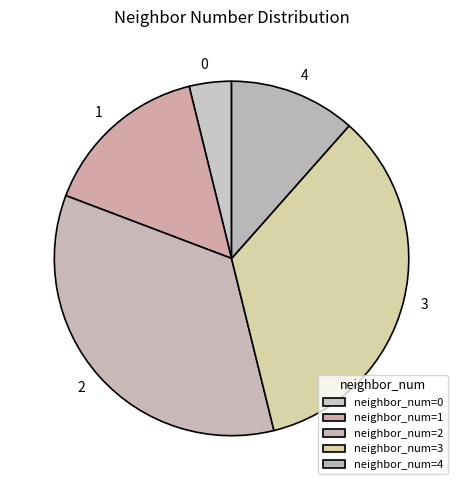

To the nearest percent, what is the average slice percentage?

20%